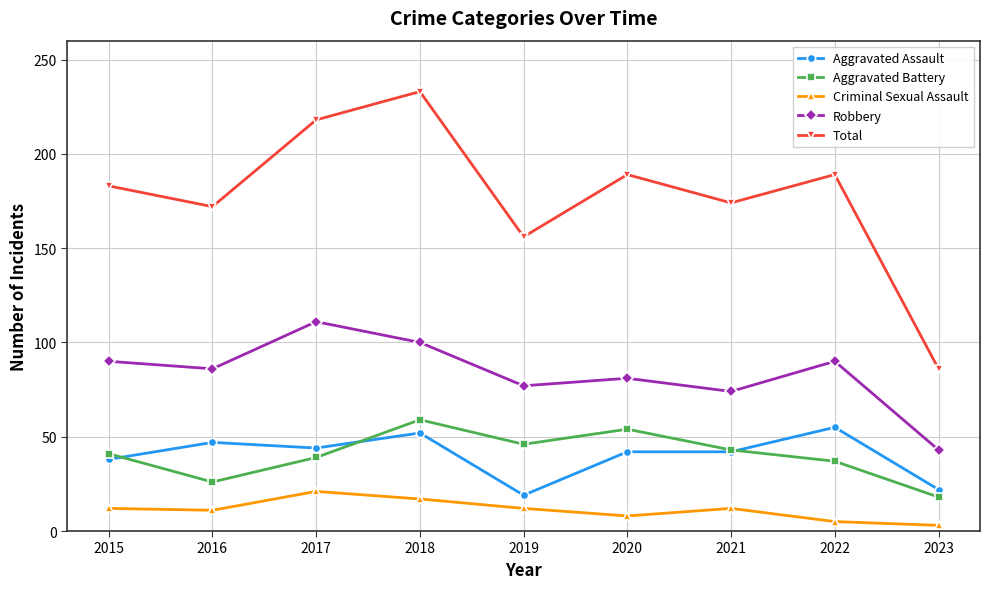

What is the sum of all Criminal Sexual Assault values?

101